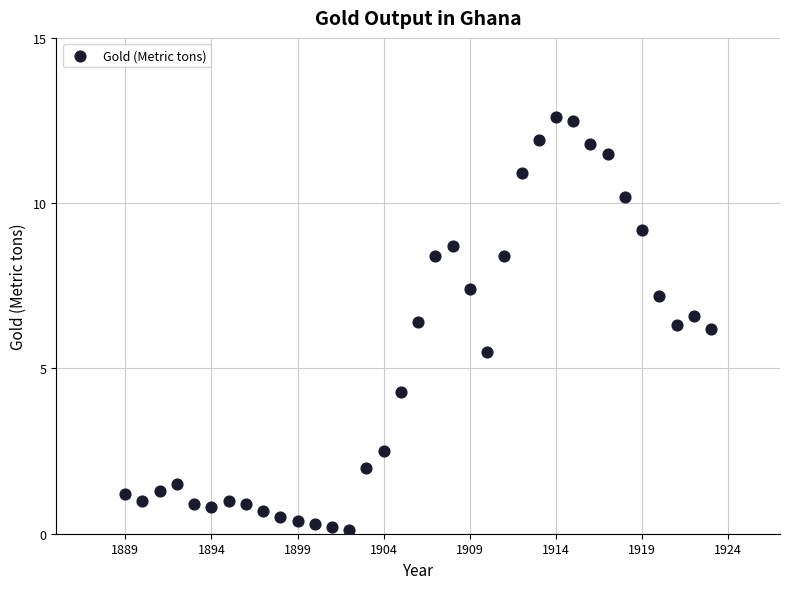

What is the range of Y values (max minus min)?

12.5